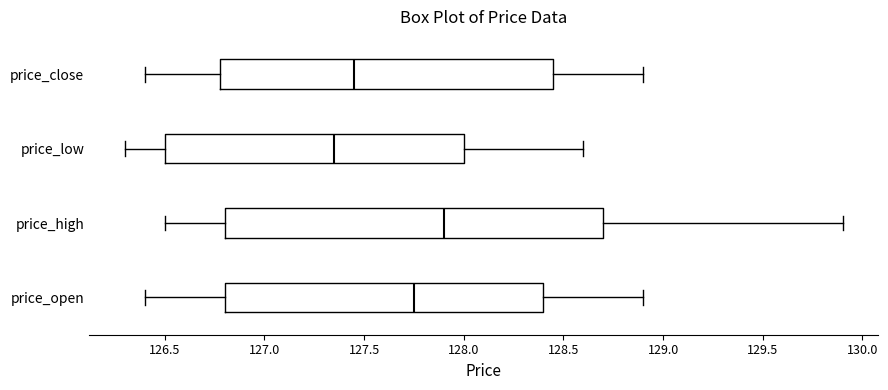

Reading bottom to top, transcribe this box plot: for each box, give where its median line is, the range the box spans, and where its two whiskers end, as read against the x-axis. The values are not printed on the chart, so give them approximately, as read against the axis.

price_open: median 127.75, box 126.80 to 128.40, whiskers 126.40 to 128.90
price_high: median 127.90, box 126.80 to 128.70, whiskers 126.50 to 129.90
price_low: median 127.35, box 126.50 to 128.00, whiskers 126.30 to 128.60
price_close: median 127.45, box 126.80 to 128.45, whiskers 126.40 to 128.90